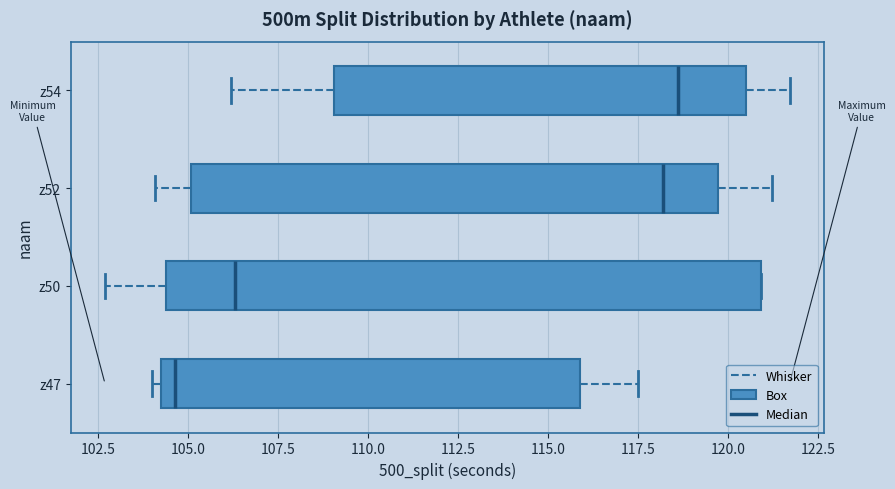

Reading bottom to top, transcribe this box plot: for each box, give where its median line is, the range the box spans, and where its two whiskers end, as read against the x-axis. The values are not printed on the chart, so give them approximately, as read against the axis.

z47: median 104.5 (just right of the box's left edge), box 104.5 to 116.0, whiskers 104.0 to 117.5
z50: median 106.5, box 104.5 to 121.0, whiskers 102.5 to 121.0
z52: median 118.0, box 105.0 to 119.5, whiskers 104.0 to 121.0
z54: median 118.5, box 109.0 to 120.5, whiskers 106.0 to 121.5